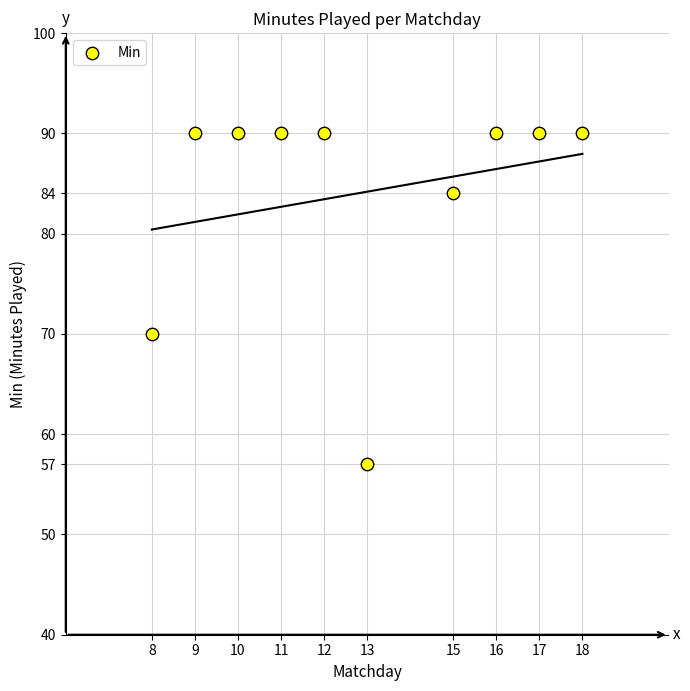

What is the average Y value?

84